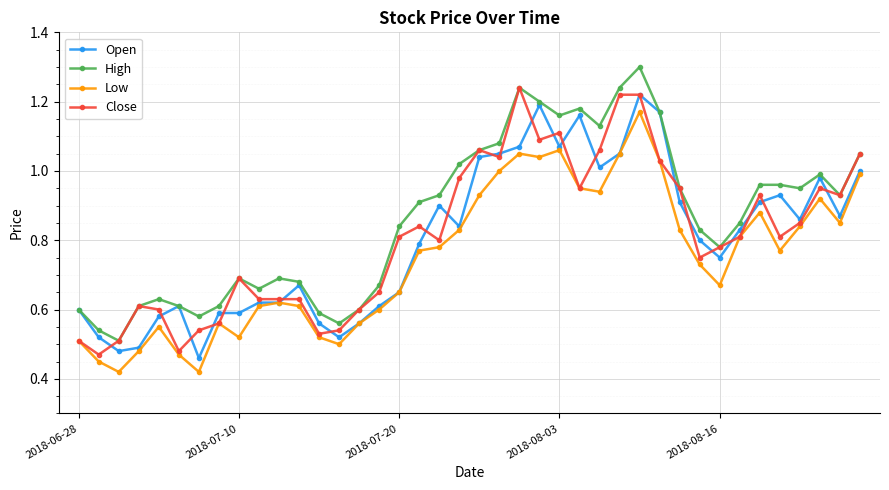

What is the maximum value shown in the chart?

1.3